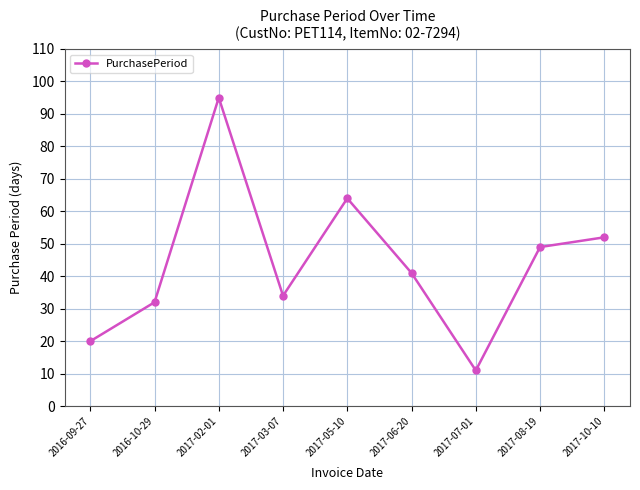

What is the difference between the maximum and minimum values?

84